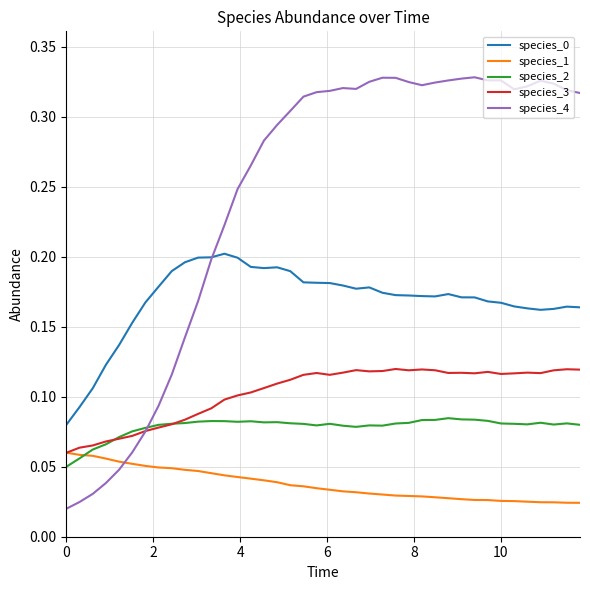

Is this an area chart (filled region under the line)?

No